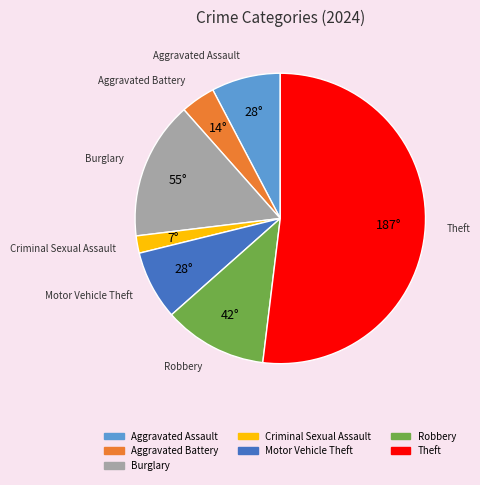

How many slices are in this pie chart?

7